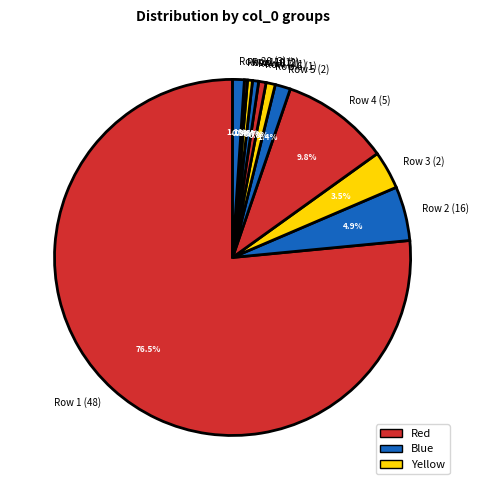

Which category has the biggest portion of the pie?

Row 1 (48)